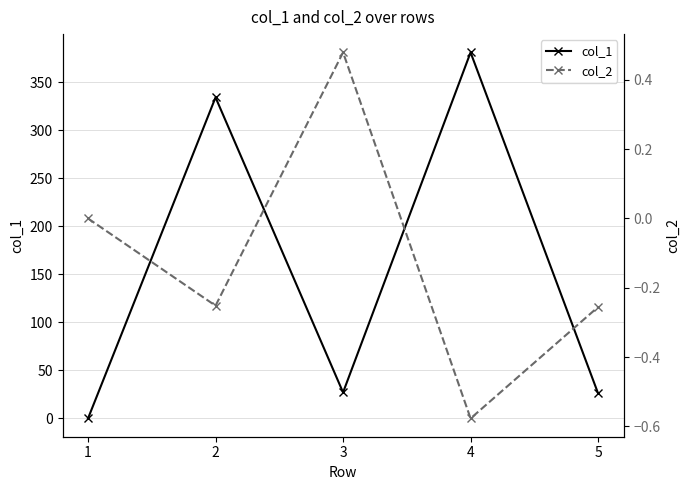

What is the sum of the col_1 values at 5 and 1?

26.1